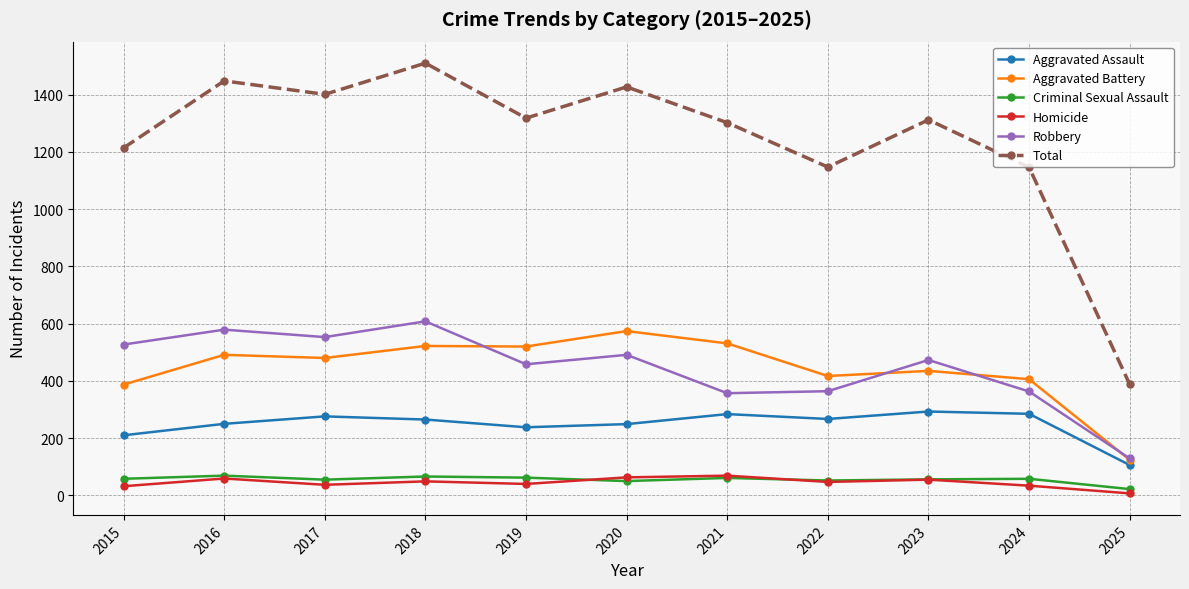

Which series changed the most between 2023 and 2025?

Total